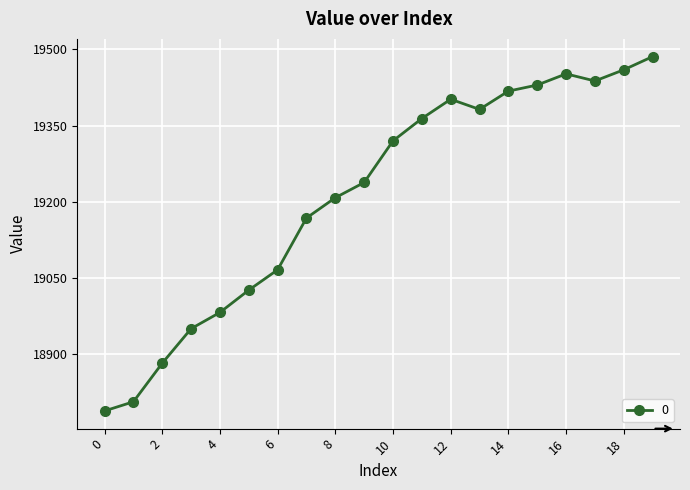

What is the value of the 16th point from the left?

19430